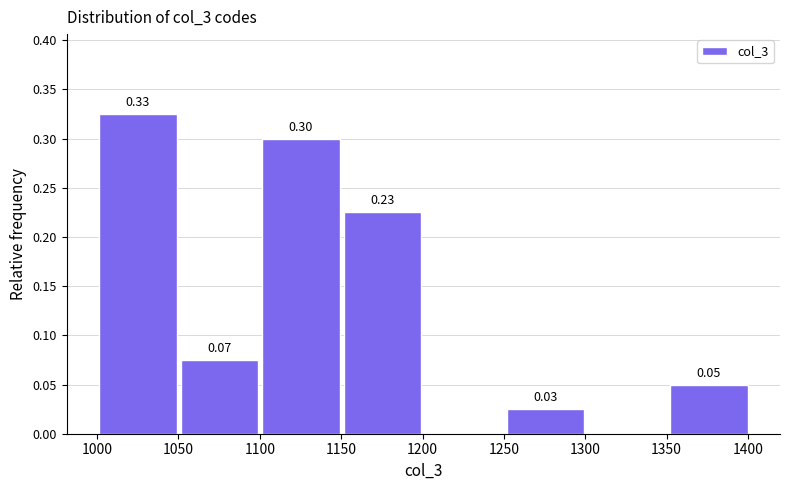

Which range on the x-axis has the tallest bar?

1000 to 1050